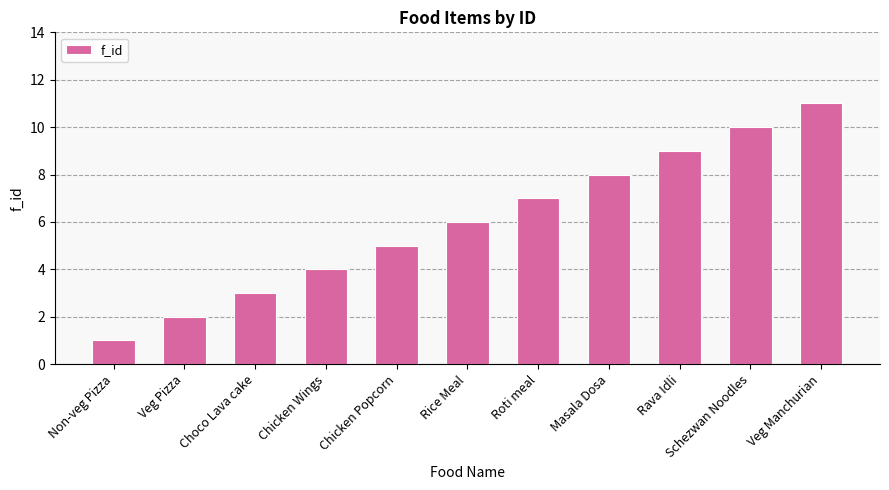

Between Veg Pizza and Roti meal, which is larger?

Roti meal